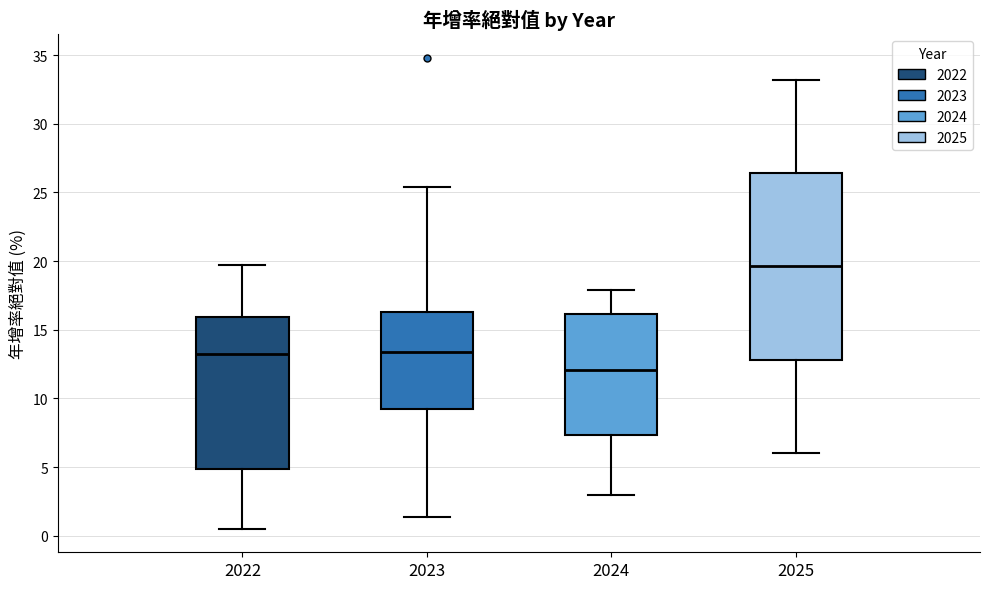

Which box is the tallest, from its lower edge to its upper edge?

2025